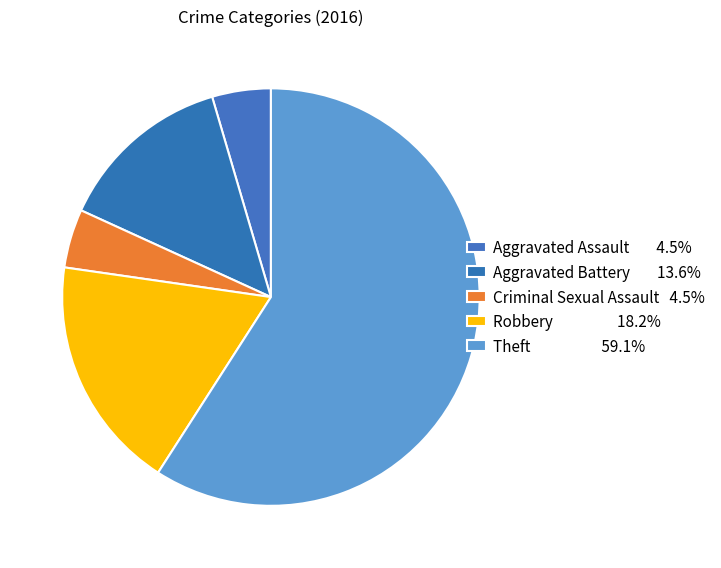

The Robbery slice represents 18% of the pie. True or false?

True